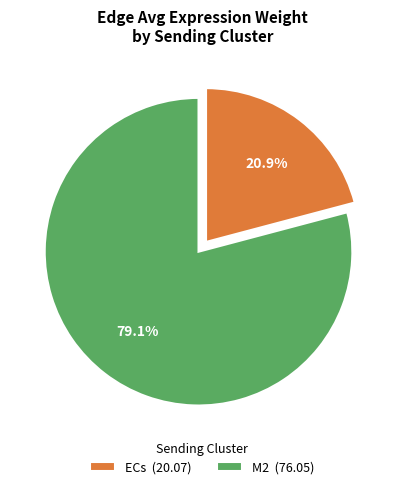

Which slice represents more than half of the pie?

M2 (76.05)